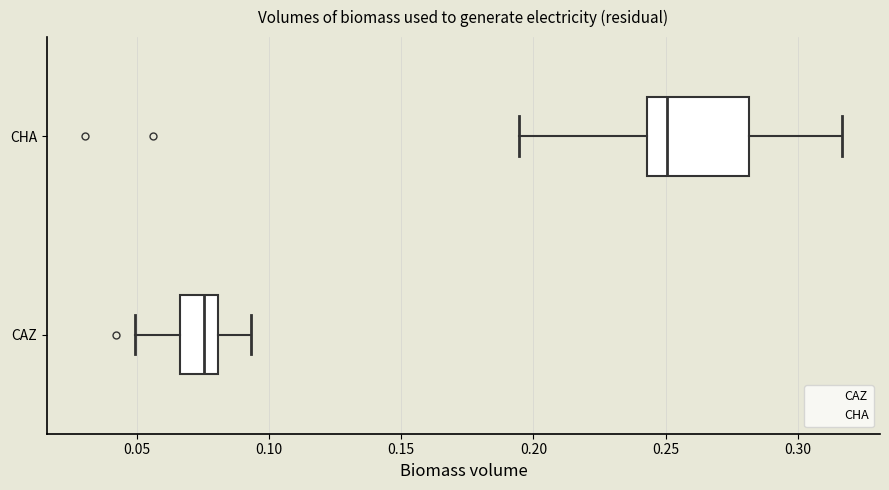

Comparing the boxes themselves (not the whiskers), which one is the widest?

CHA